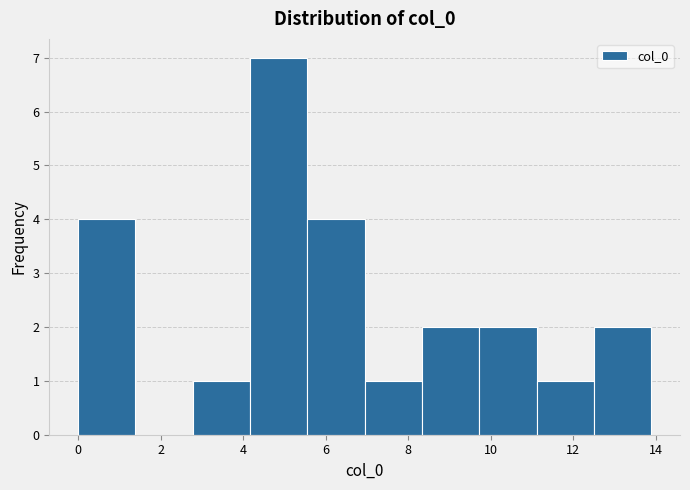

Reading left to right, list every bar in this chart as the range it spans on the x-axis followed by its height. Neither the bar edges nor the heights are printed on the chart, so give them approximately, as read against the axes.

0.0 to 1.4: 4
1.4 to 2.8: 0
2.8 to 4.2: 1
4.2 to 5.6: 7
5.6 to 7.0: 4
7.0 to 8.4: 1
8.4 to 9.8: 2
9.8 to 11.2: 2
11.2 to 12.4: 1
12.4 to 13.8: 2